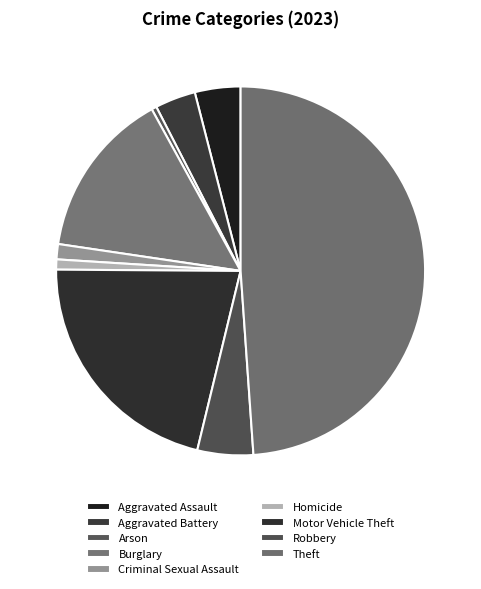

To the nearest percent, what is the combined percentage of Criminal Sexual Assault and Motor Vehicle Theft?

23%